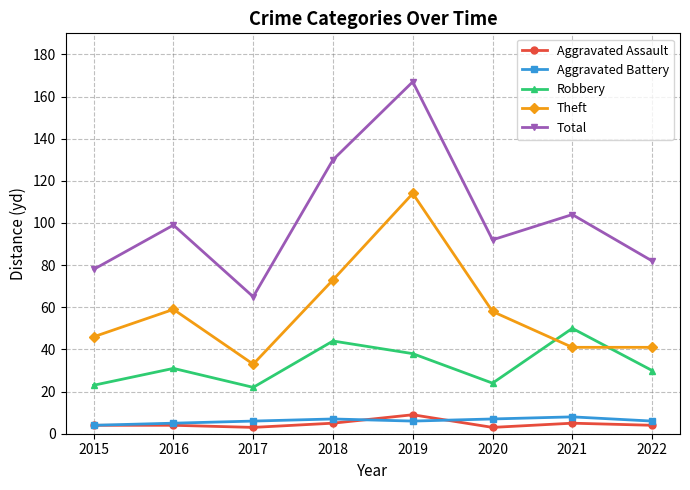

At which category is the sum across all series the highest?

2019